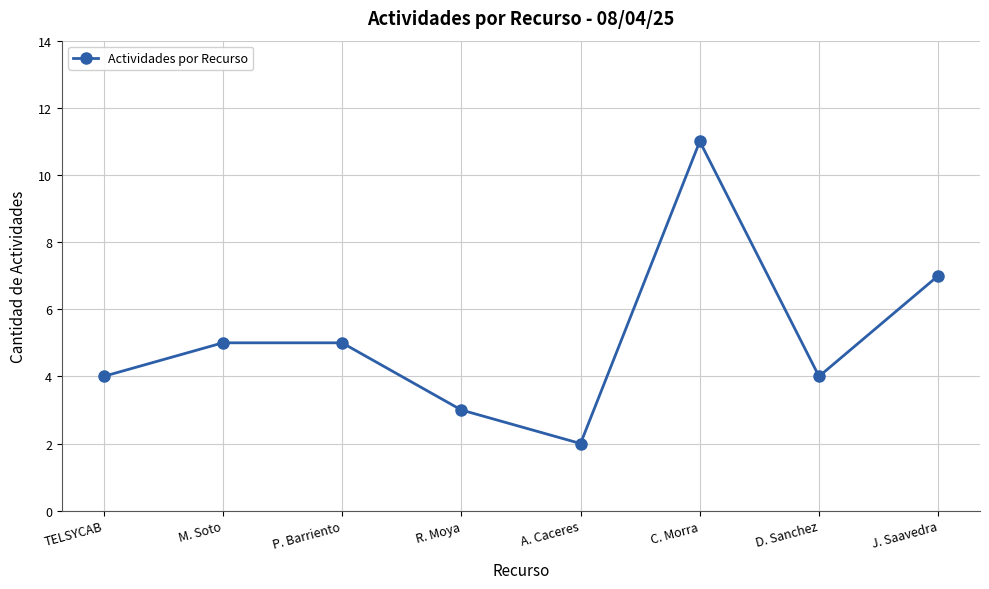

The value at J. Saavedra is 7. True or false?

True